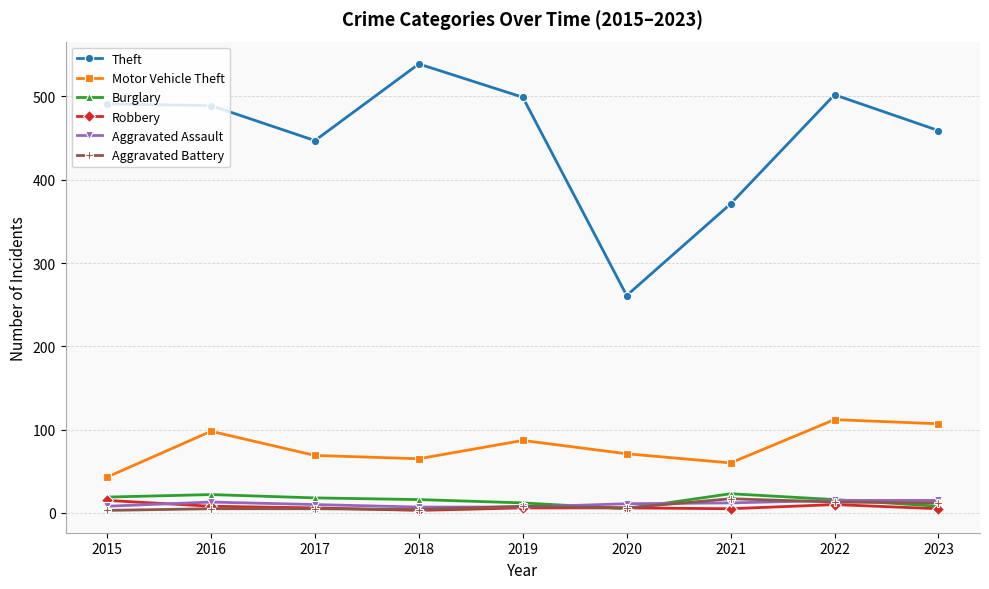

What is the spread (max minus min) of values at 2015?

488